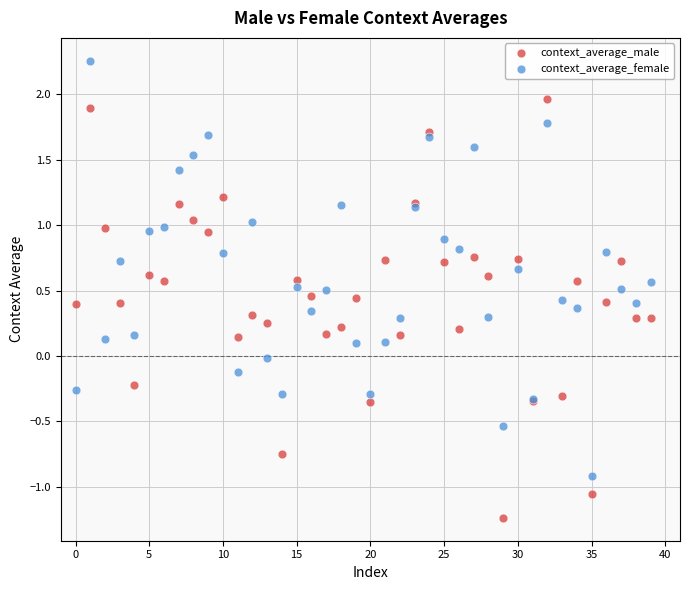

Which series reaches the maximum Y coordinate?

context_average_female